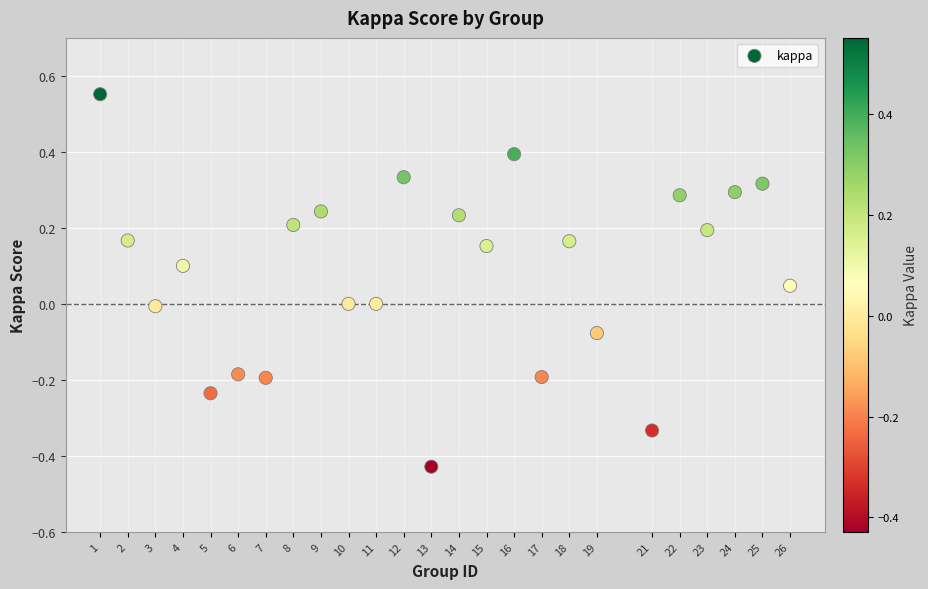

What is the range of Y values (max minus min)?

1.0